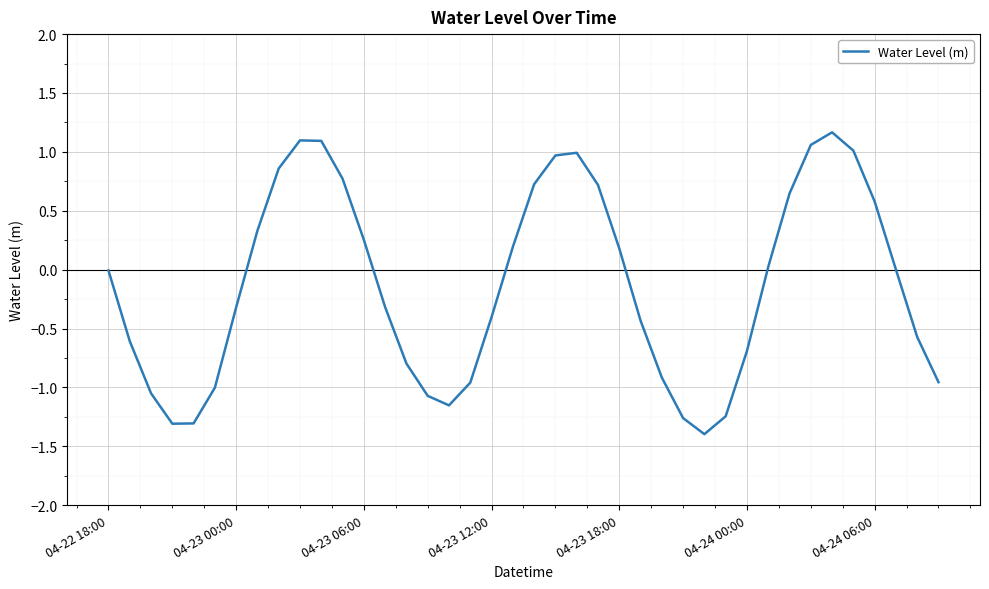

What is the greatest value displayed?

1.2